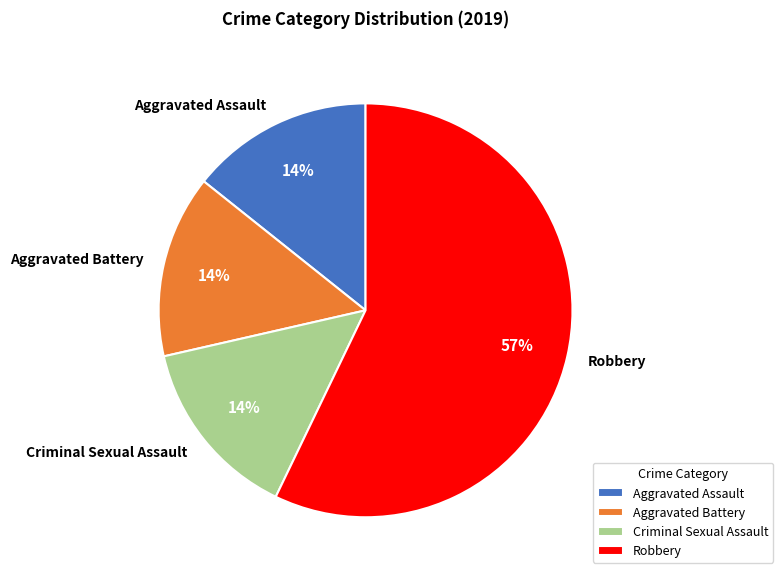

Which has a higher value, Criminal Sexual Assault or Robbery?

Robbery